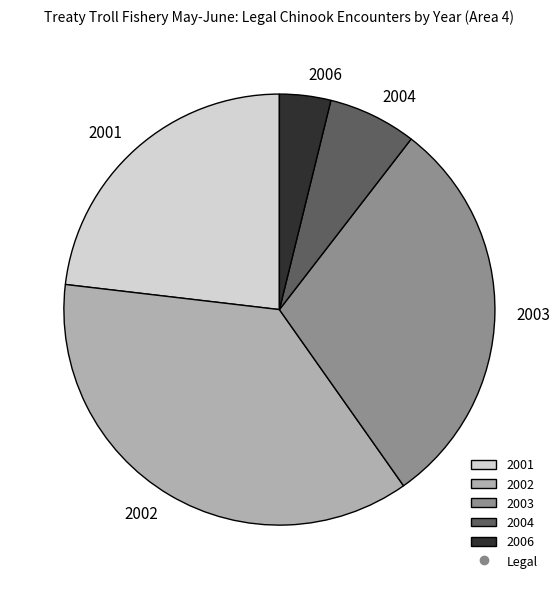

What is the ratio of the value at 2006 to the value at 2004?

0.6